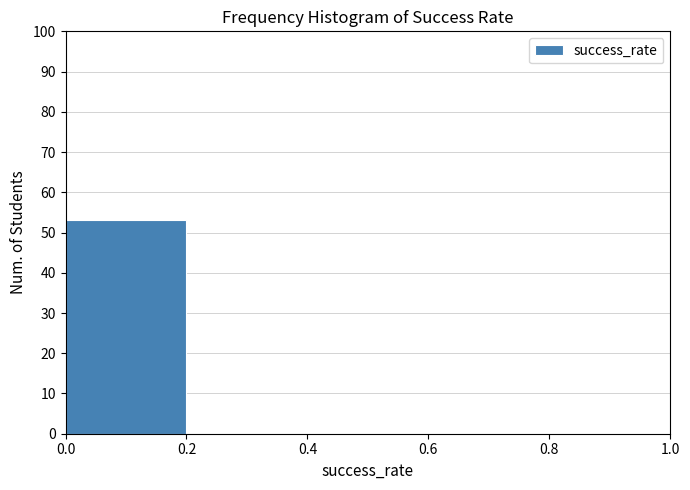

Which range on the x-axis has the tallest bar?

0.0 to 0.2